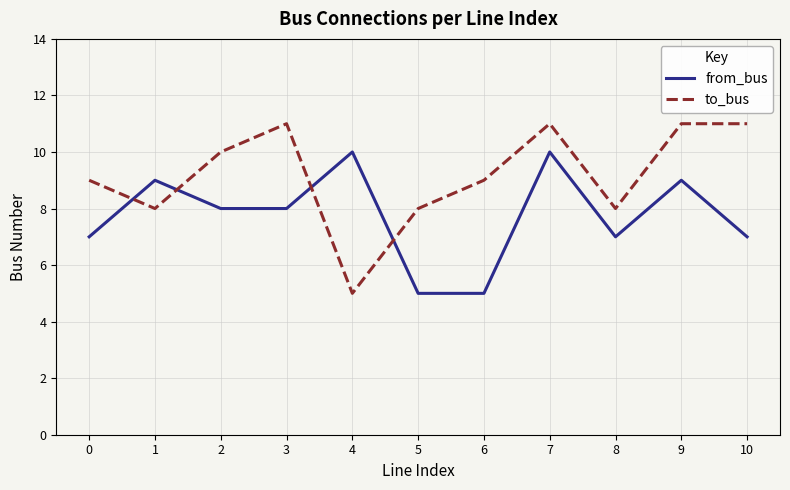

Which series has the widest spread of values?

to_bus